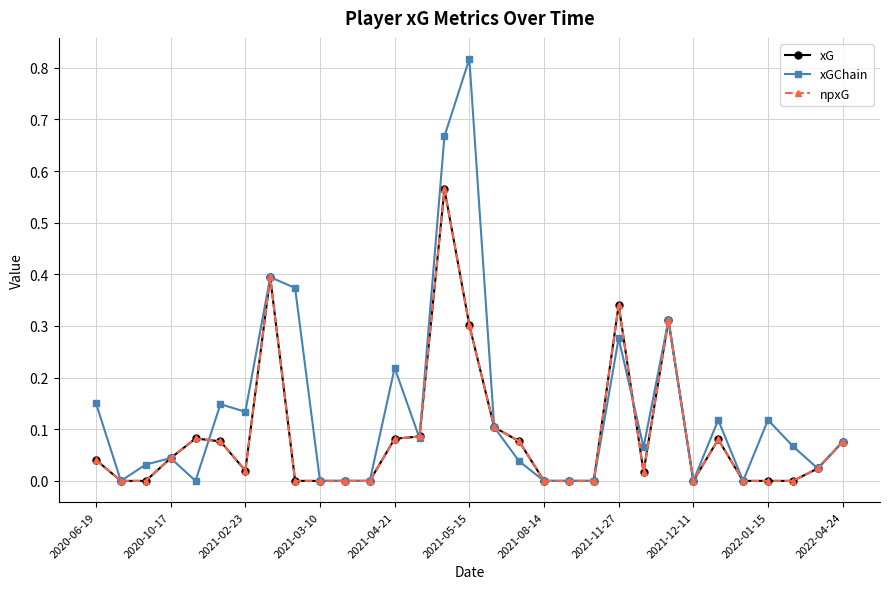

In npxG, how many points are higher than both neighbors (excluding endpoints)?

6